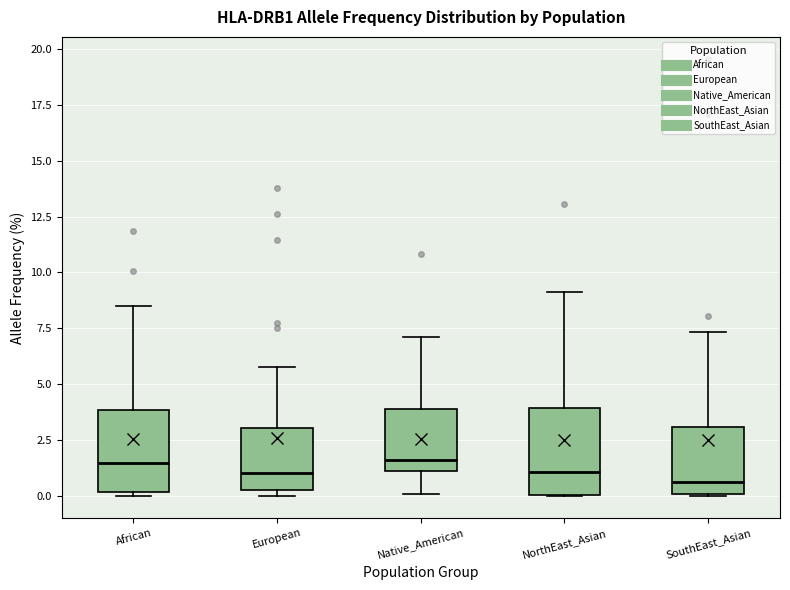

Reading left to right, transcribe this box plot: for each box, give where its median line is, the range the box spans, and where its two whiskers end, as read against the y-axis. The values are not printed on the chart, so give them approximately, as read against the axis.

African: median 1.5, box 0.0 to 4.0, whiskers 0.0 (just below the box's lower edge) to 8.5
European: median 1.0, box 0.5 to 3.0, whiskers 0.0 to 6.0
Native_American: median 1.5, box 1.0 to 4.0, whiskers 0.0 to 7.0
NorthEast_Asian: median 1.0, box 0.0 to 4.0, whiskers 0.0 to 9.0
SouthEast_Asian: median 0.5, box 0.0 to 3.0, whiskers 0.0 to 7.5